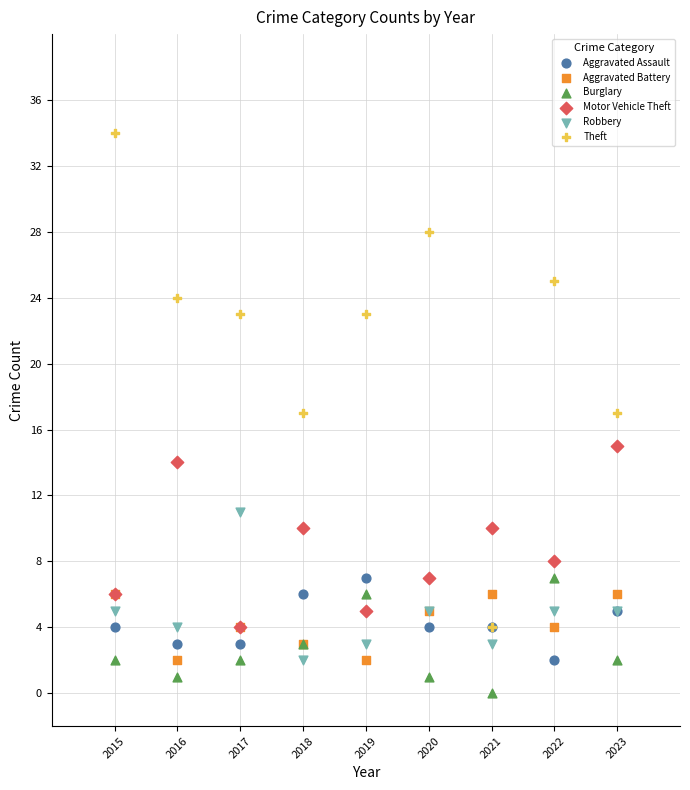

Which series reaches the minimum Y coordinate?

Burglary